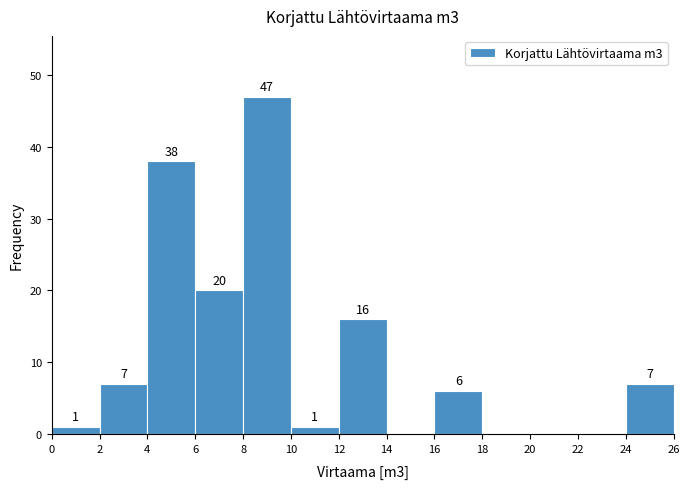

Which range on the x-axis has the tallest bar?

8 to 10